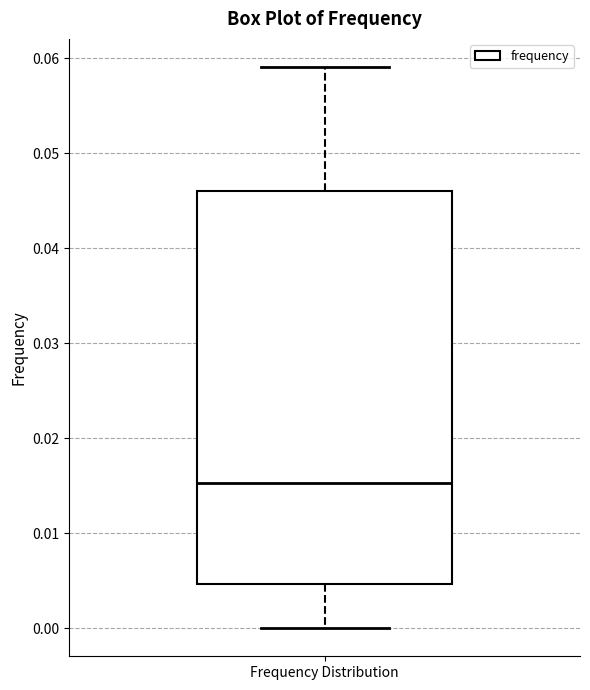

Where is the upper edge of the box for Frequency Distribution on the y-axis? The values are not printed on the chart, so give them approximately, as read against the axis.

0.046